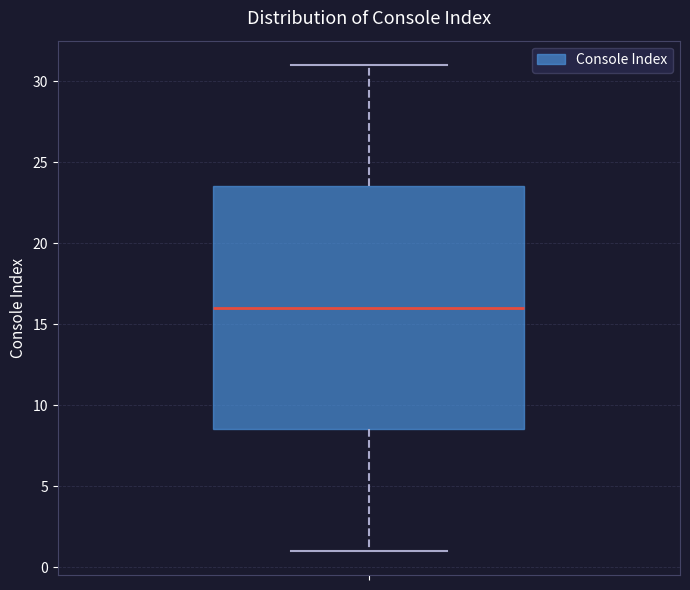

Read this box plot against the y-axis: the position of the median line, the range covered by the box, and the ends of both whiskers. The values are not printed on the chart, so give them approximately, as read against the axis.

median 16.0, box 8.5 to 23.5, whiskers 1.0 to 31.0